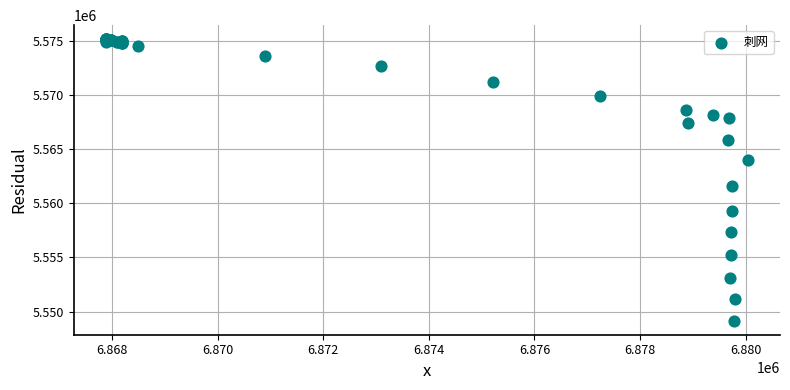

What Y value in the scatter plot is closest to 5562153?

5561627.7